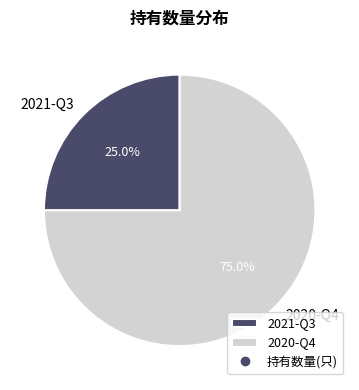

To the nearest percent, what is the difference between the 2021-Q3 and 2020-Q4 slice percentages?

50%